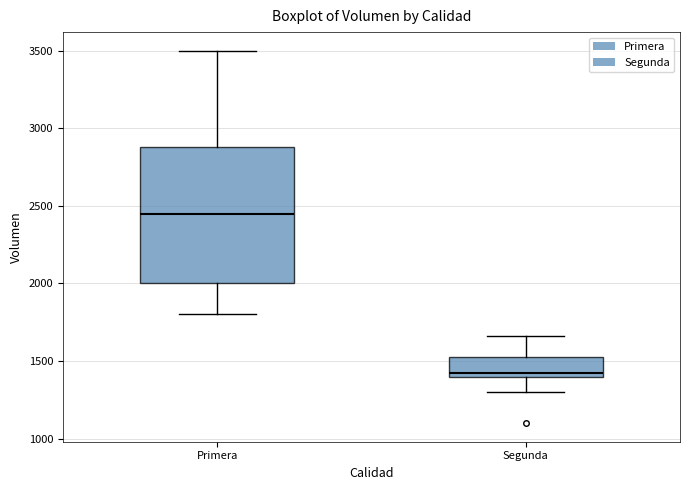

Reading left to right, read every box against the y-axis: the position of its median line, the range the box covers, and the ends of its whiskers. The values are not printed on the chart, so give them approximately, as read against the axis.

Primera: median 2450, box 2000 to 2900, whiskers 1800 to 3500
Segunda: median 1400 (just above the box's lower edge), box 1400 to 1550, whiskers 1300 to 1650